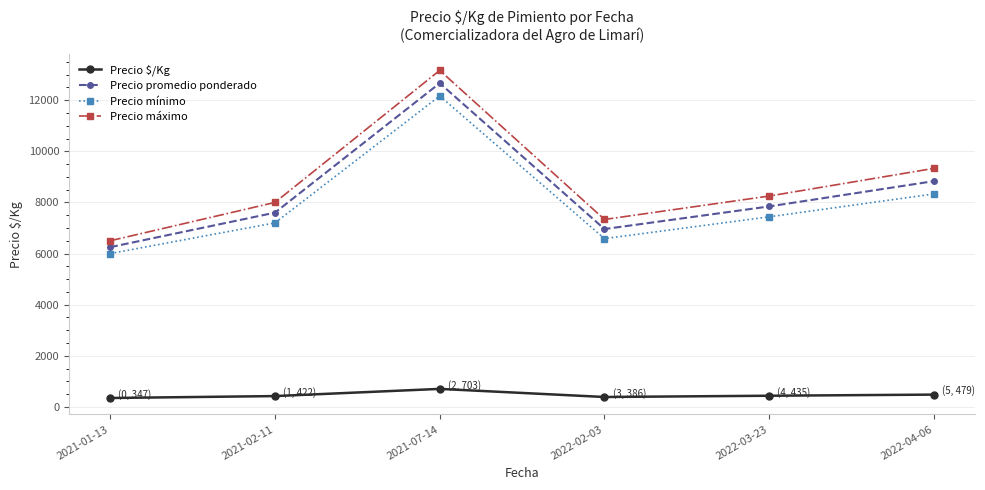

How many values in the Precio promedio ponderado series exceed 7843?

3